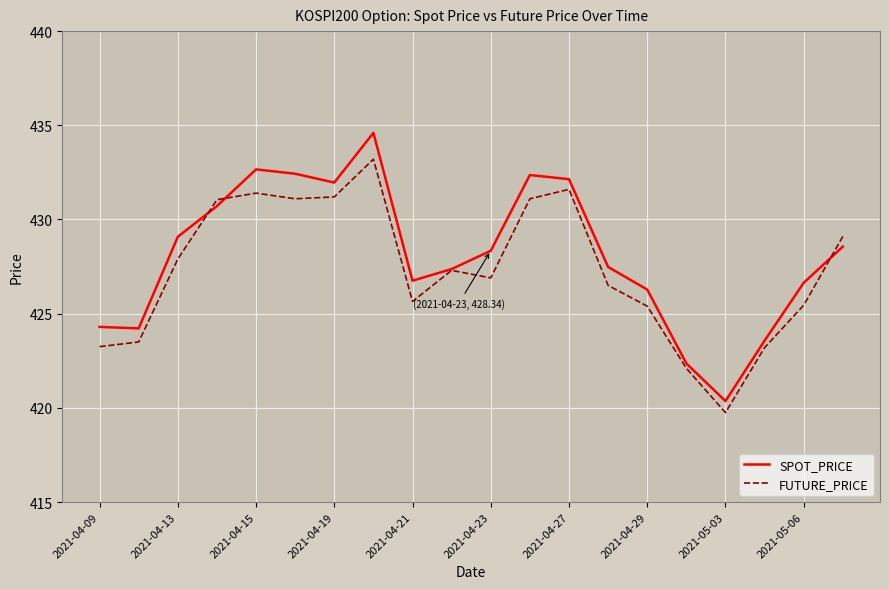

How many series are shown in this chart?

2